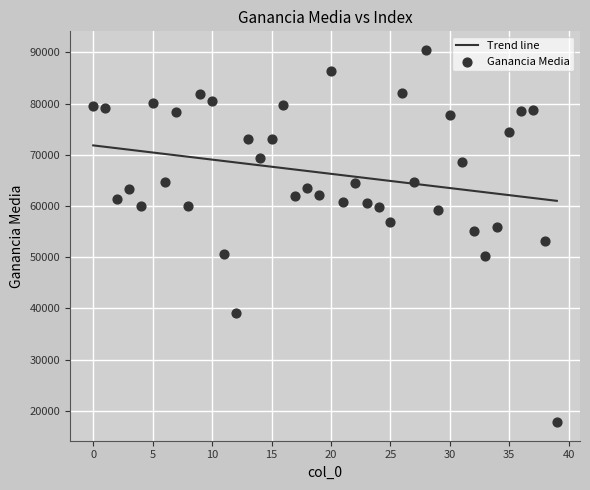

What is the range of Y values (max minus min)?

72702.4